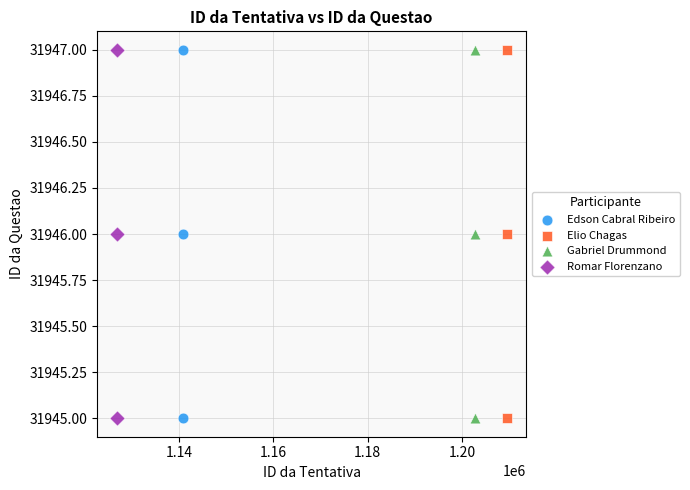

What are all the series names shown in the legend?

Edson Cabral Ribeiro, Elio Chagas, Gabriel Drummond, Romar Florenzano